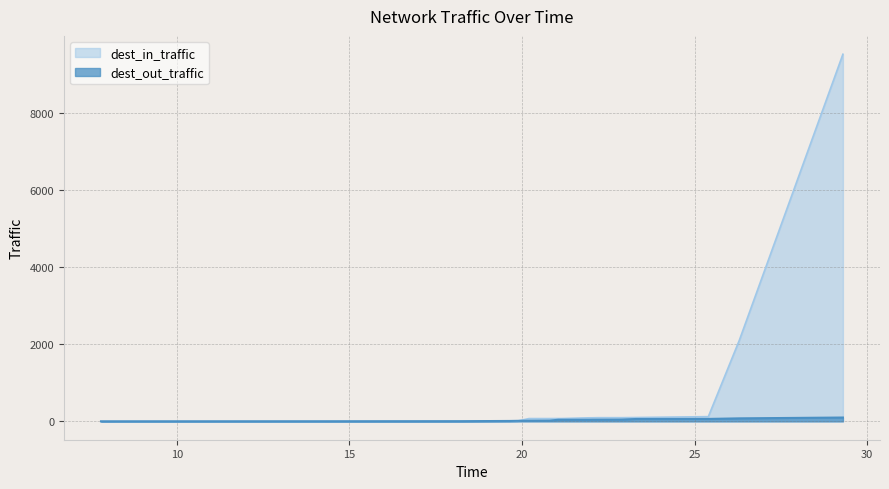

How many times do dest_in_traffic and dest_out_traffic cross each other?

1